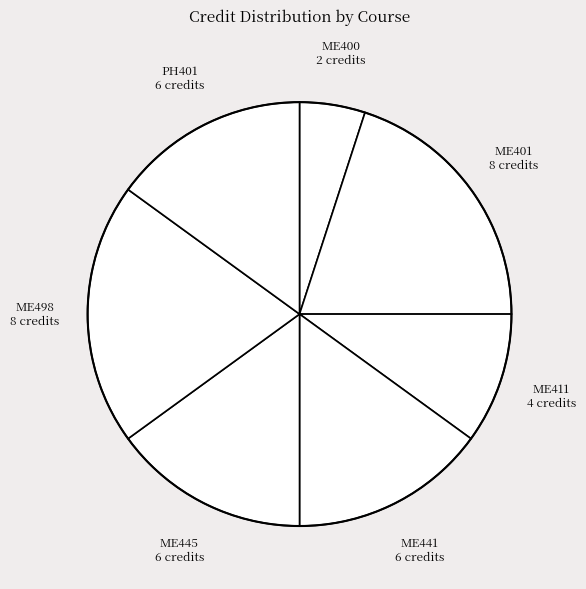

How many slices are in this pie chart?

7